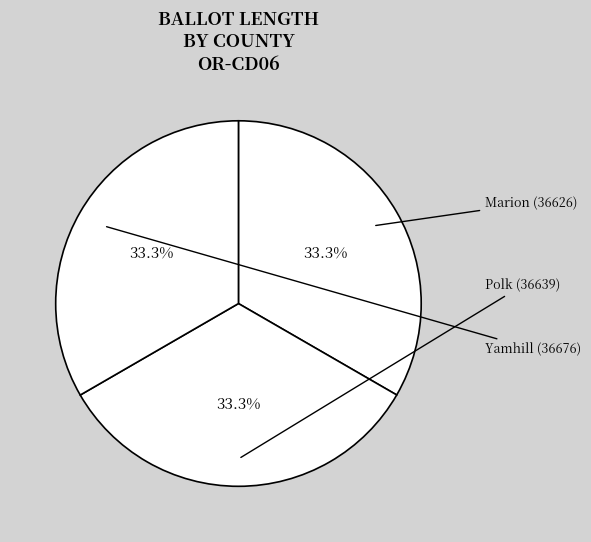

Is it true that Yamhill (36676) is 42% of the pie?

False